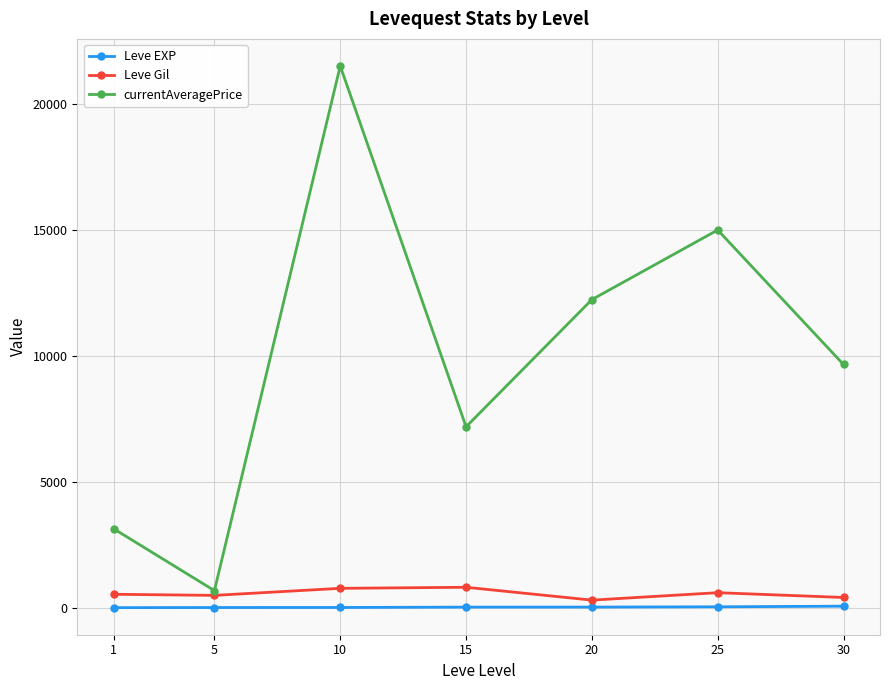

Where is the first local maximum for currentAveragePrice?

10